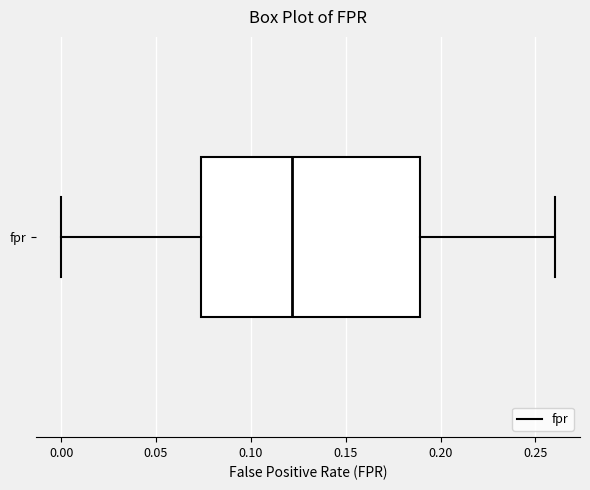

Read this box plot against the x-axis: the position of the median line, the range covered by the box, and the ends of both whiskers. The values are not printed on the chart, so give them approximately, as read against the axis.

median 0.120, box 0.075 to 0.190, whiskers 0.000 to 0.260